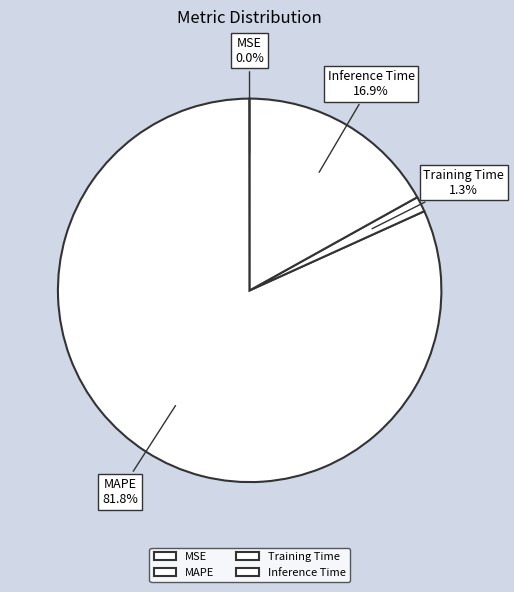

To the nearest percent, what is the combined percentage of Training Time and Inference Time?

18%